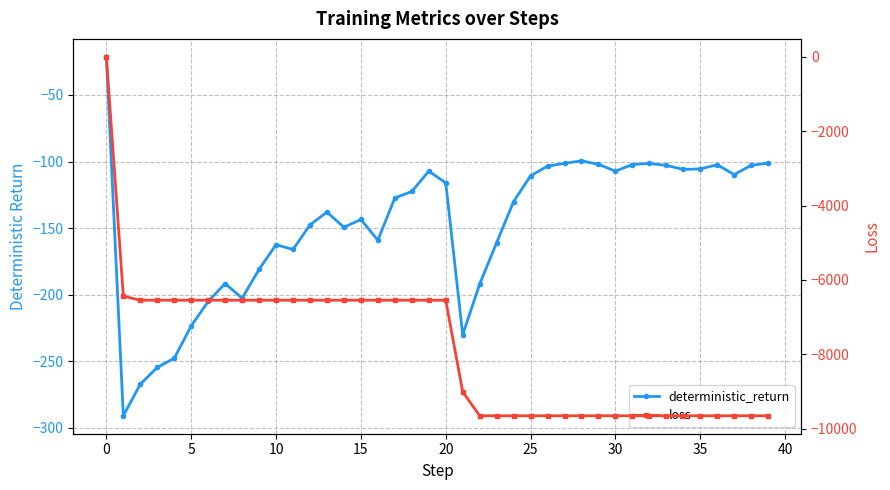

True or false: deterministic_return has a value of -74.9 at 23.

False